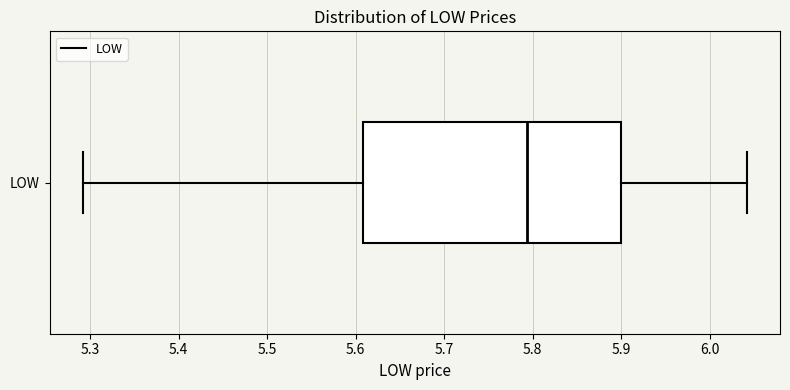

Read this box plot against the x-axis: the position of the median line, the range covered by the box, and the ends of both whiskers. The values are not printed on the chart, so give them approximately, as read against the axis.

median 5.79, box 5.61 to 5.90, whiskers 5.29 to 6.04